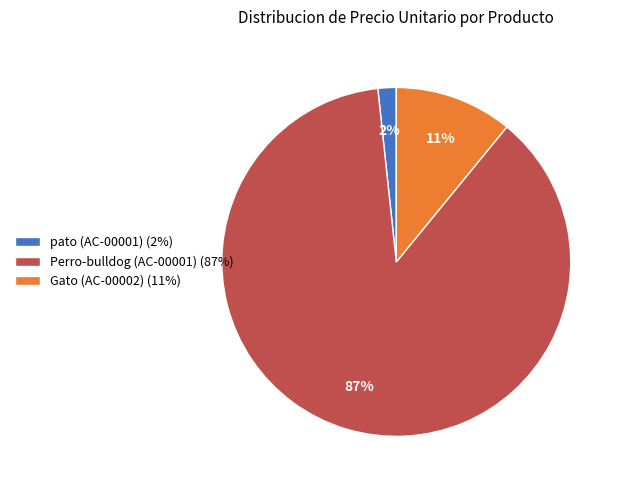

Count the number of slices in the pie.

3